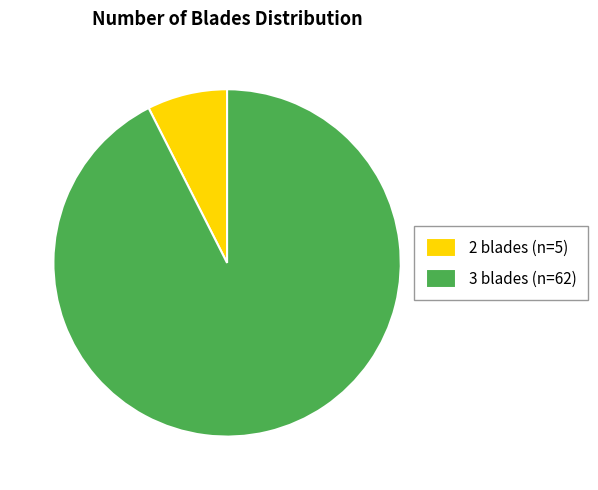

Rank the categories by value from lowest to highest.

2 blades, 3 blades